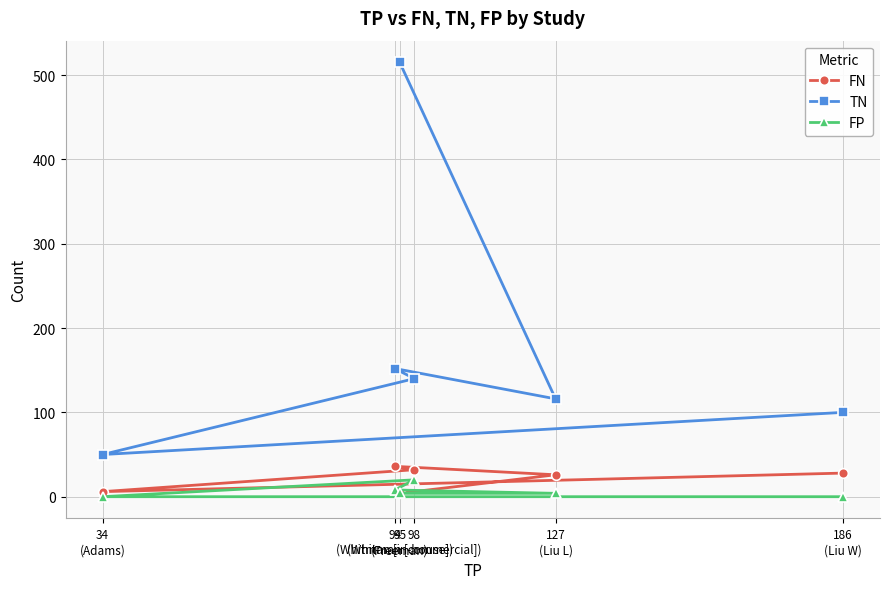

At which label is FN closest to 20?

127
(Liu L)